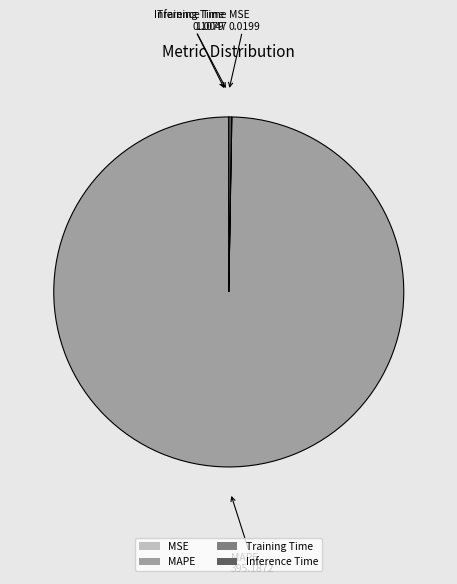

Which slice is the largest?

MAPE